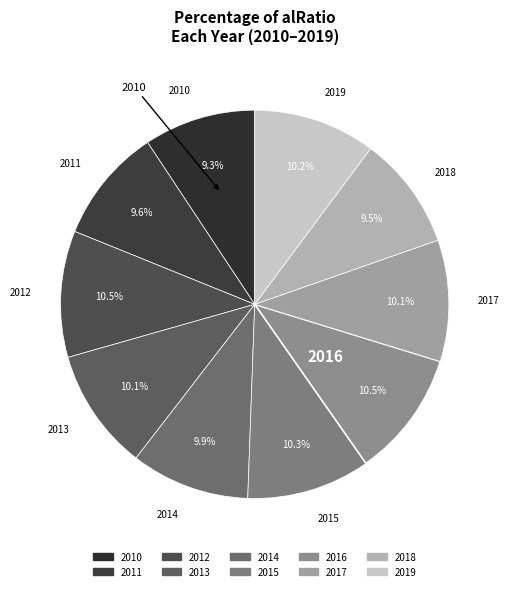

Is it true that 2010 is 9% of the pie?

True